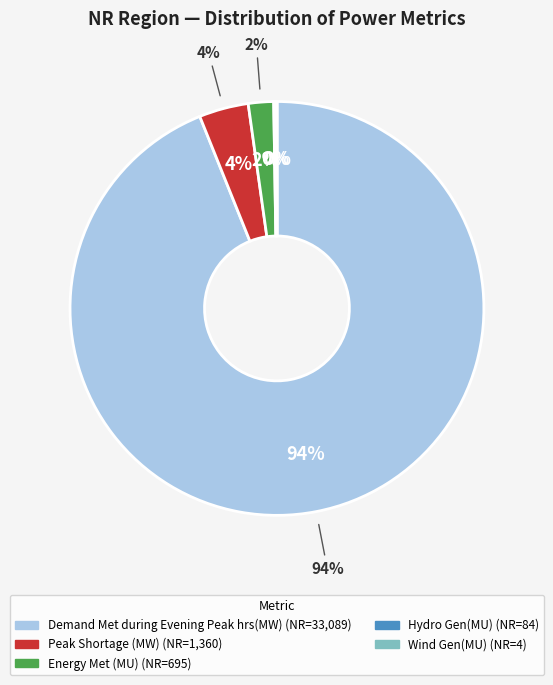

What is the ratio of the value at Demand Met during Evening Peak hrs(MW) to the value at Hydro Gen(MU)?

393.9